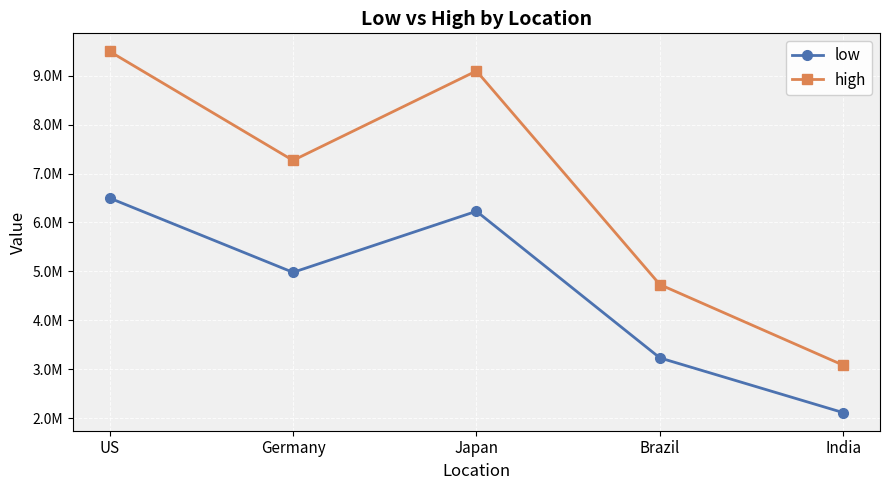

Is this an area chart (filled region under the line)?

No